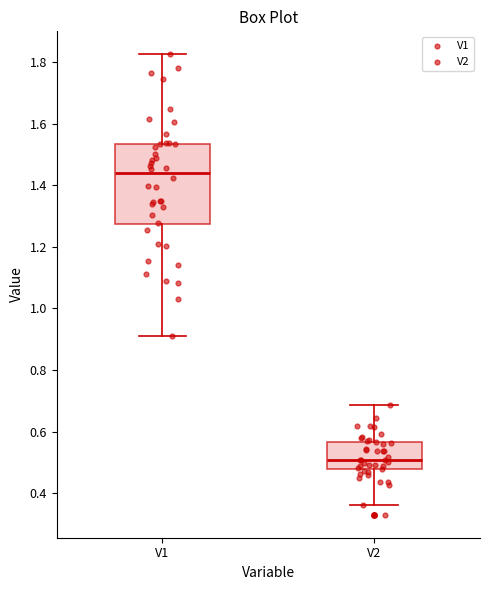

Where does the lower whisker of the box for V2 end on the y-axis? The values are not printed on the chart, so give them approximately, as read against the axis.

0.36